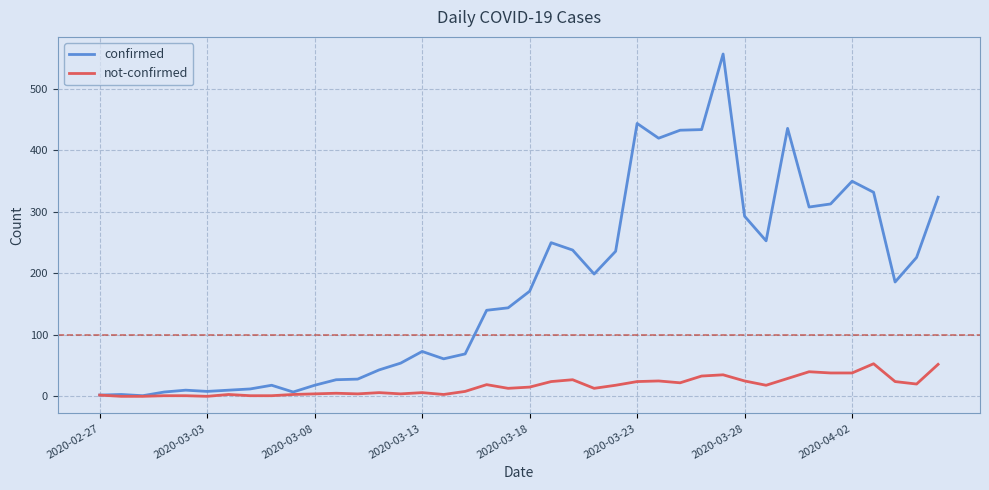

Which series has the largest range (max minus min)?

confirmed